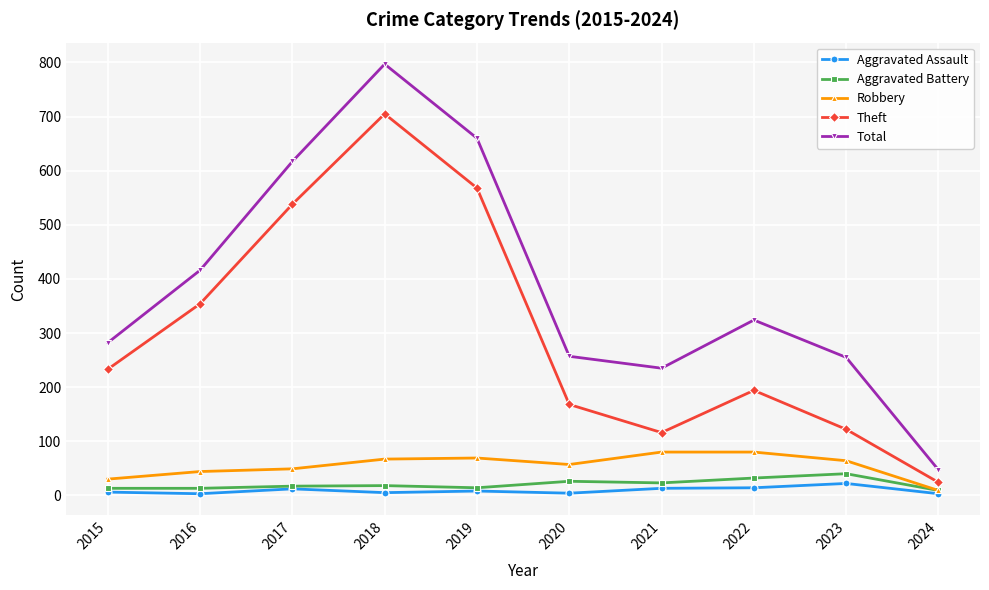

At which label does Aggravated Assault first exceed 8?

2017